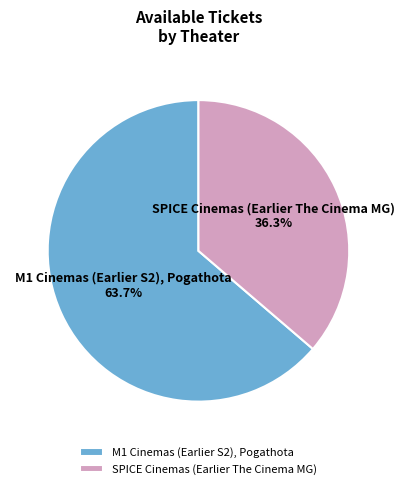

Is it true that M1 Cinemas (Earlier S2), Pogathota is 64% of the pie?

True